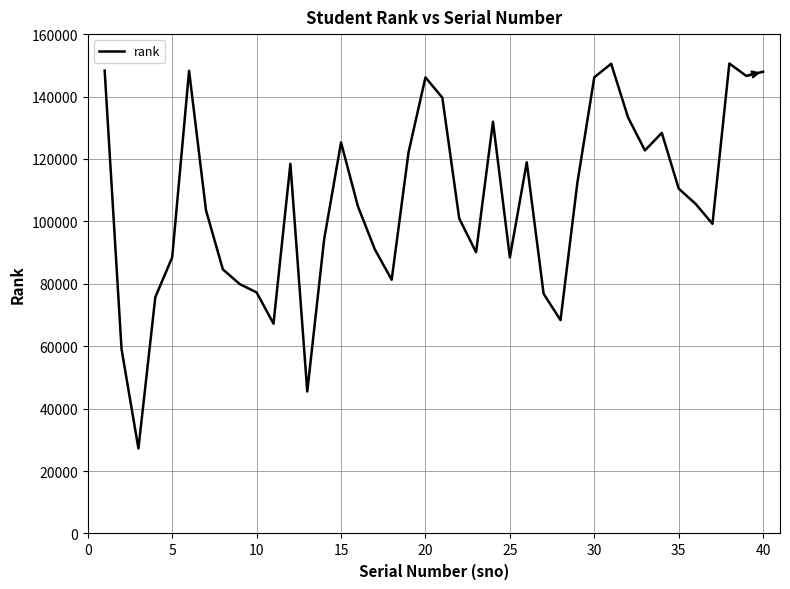

Does the chart display data point markers on the line(s)?

No